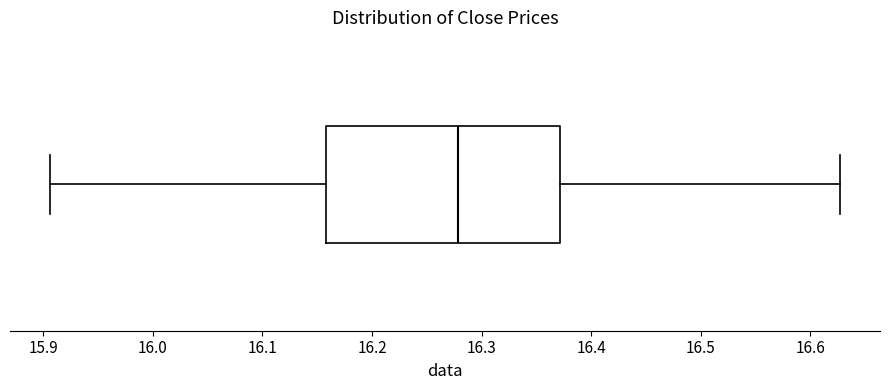

Where does the left whisker of the box end on the x-axis? The values are not printed on the chart, so give them approximately, as read against the axis.

15.91